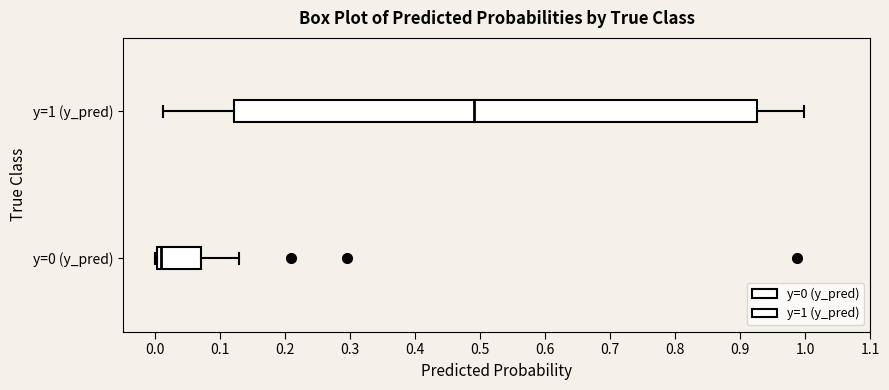

Reading bottom to top, transcribe this box plot: for each box, give where its median line is, the range the box spans, and where its two whiskers end, as read against the x-axis. The values are not printed on the chart, so give them approximately, as read against the axis.

y=0 (y_pred): median 0.01, box 0.00 to 0.07, whiskers 0.00 to 0.13
y=1 (y_pred): median 0.49, box 0.12 to 0.93, whiskers 0.01 to 1.00